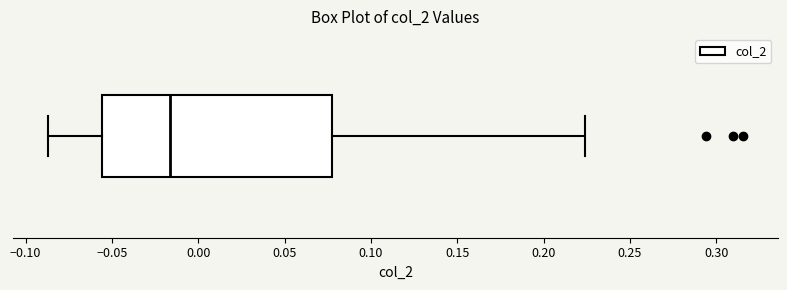

Transcribe this box plot: give where the median line is, the range the box spans, and where the two whiskers end, as read against the x-axis. The values are not printed on the chart, so give them approximately, as read against the axis.

median -0.015, box -0.055 to 0.075, whiskers -0.085 to 0.225